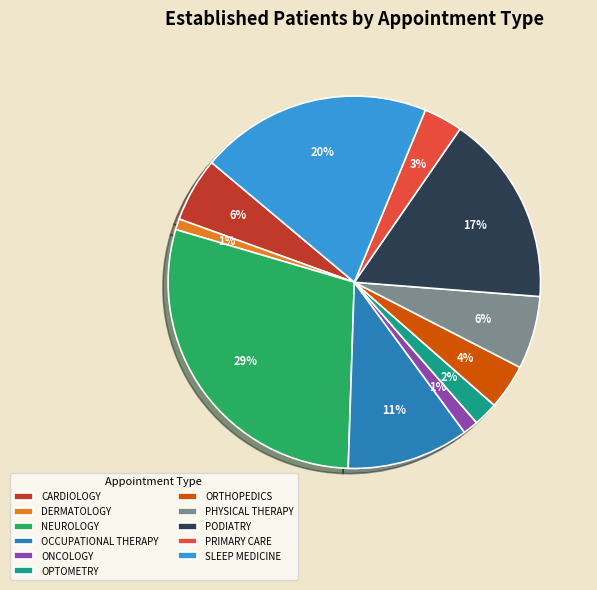

To the nearest percent, what is the combined percentage of ONCOLOGY and ORTHOPEDICS?

5%